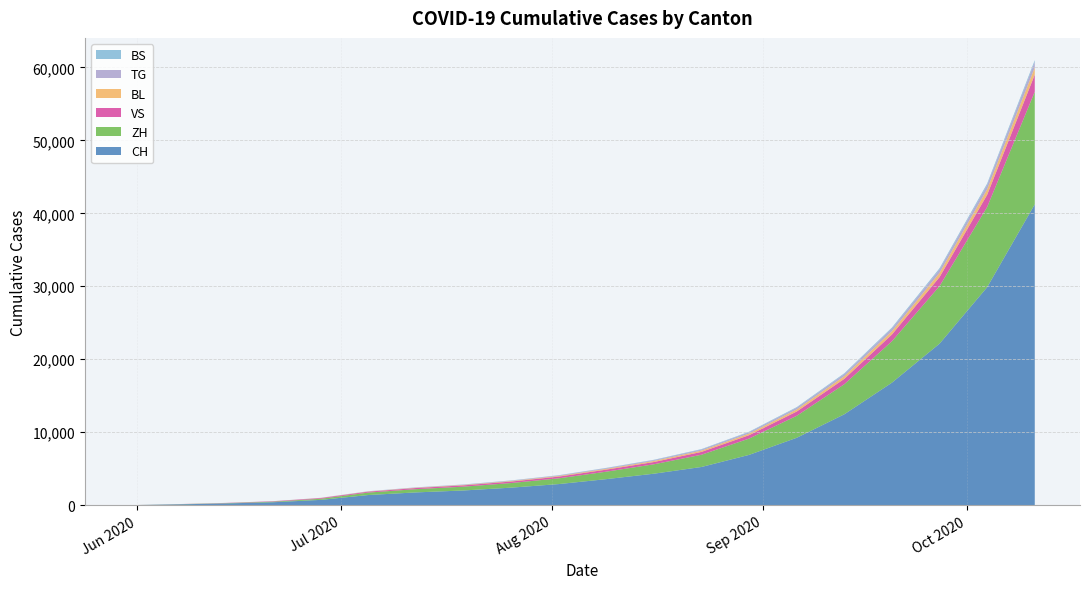

Reading right to left, extract all data points from this chart.

CH: 41234	29876	22134	16789	12456	9234	6891	5234	4312	3567	2888	2398	2013	1747	1388	723	398	235	108	0
ZH: 15432	10987	7891	5678	4123	3012	2234	1678	1289	1023	789	634	521	445	337	152	80	38	23	0
VS: 2345	1678	1234	923	734	589	467	389	312	278	234	203	178	156	124	97	53	28	10	0
BL: 987	756	589	456	367	289	223	178	145	112	89	71	56	42	27	16	7	4	3	0
BS: 245	201	167	134	108	89	74	61	51	42	34	28	23	18	12	7	7	5	4	0
TG: 756	589	456	367	289	223	178	145	112	89	71	56	45	34	21	11	2	1	0	0